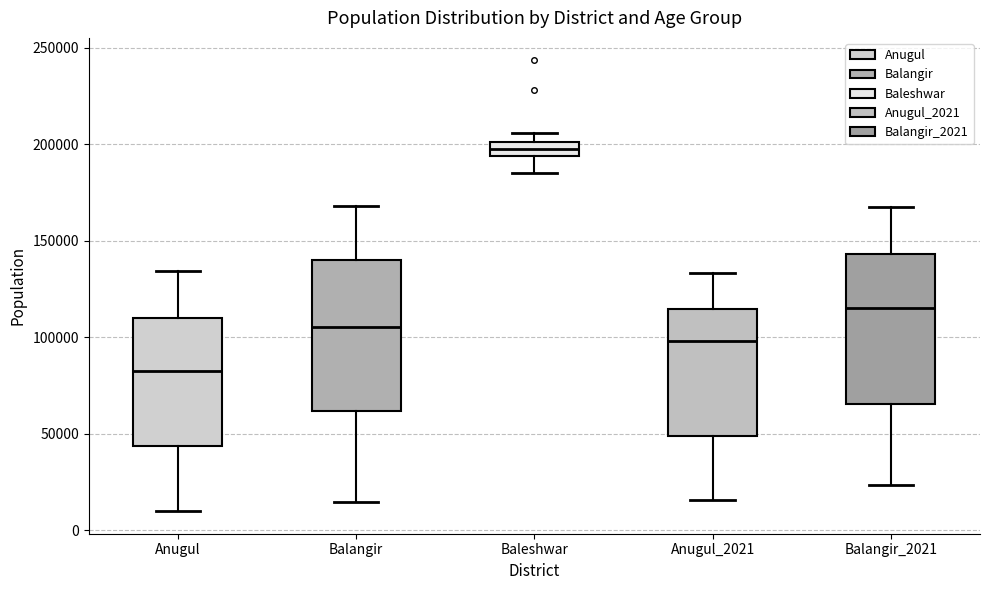

Which box has the lowest median line?

Anugul